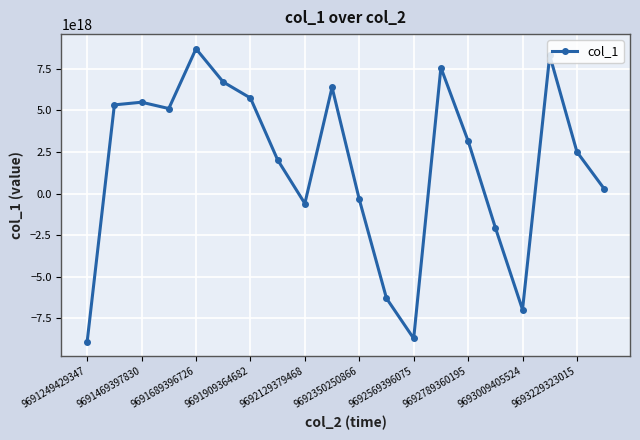

True or false: there are more than 2 points higher than both neighbors.

True